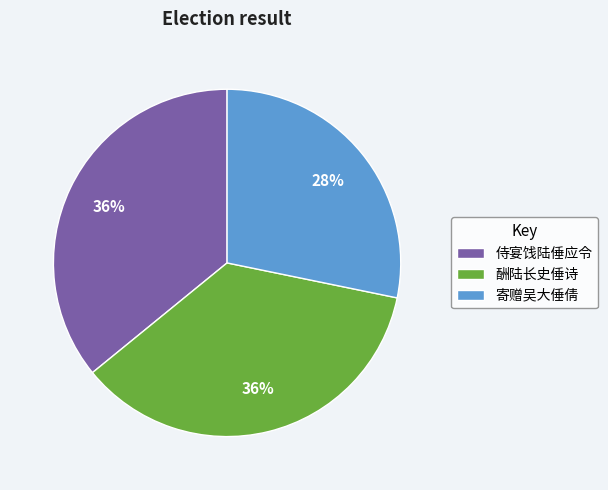

To the nearest percent, what portion does 酬陆长史倕诗 represent?

36%